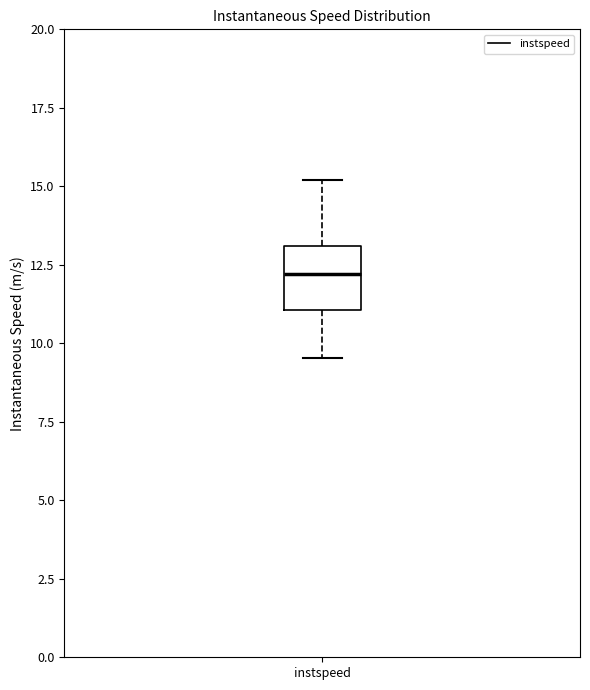

Where does the upper whisker of the box for instspeed end on the y-axis? The values are not printed on the chart, so give them approximately, as read against the axis.

15.0